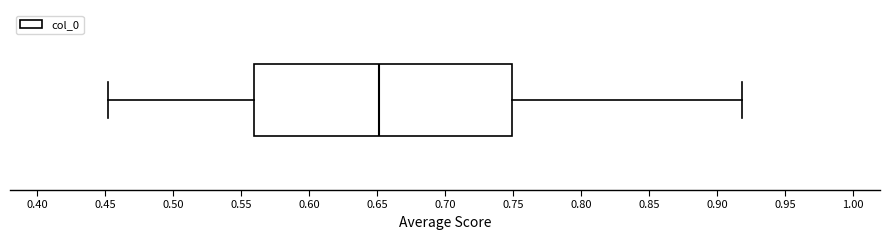

Where does the left whisker of the box end on the x-axis? The values are not printed on the chart, so give them approximately, as read against the axis.

0.45